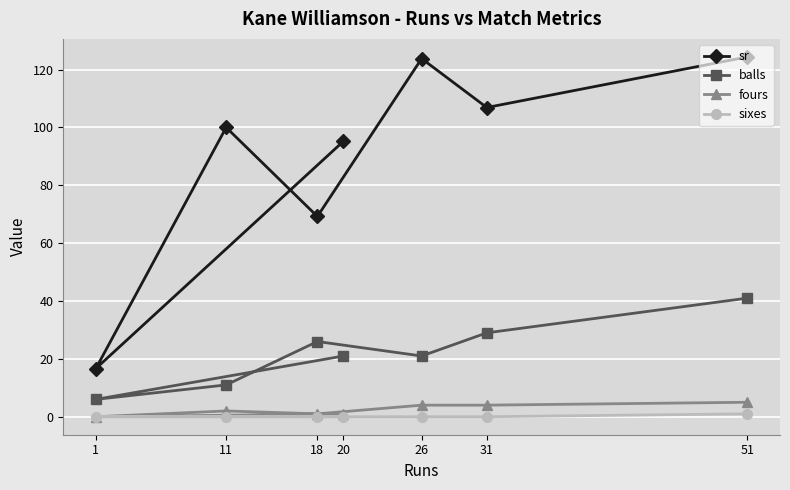

How many lines are shown in the chart?

4